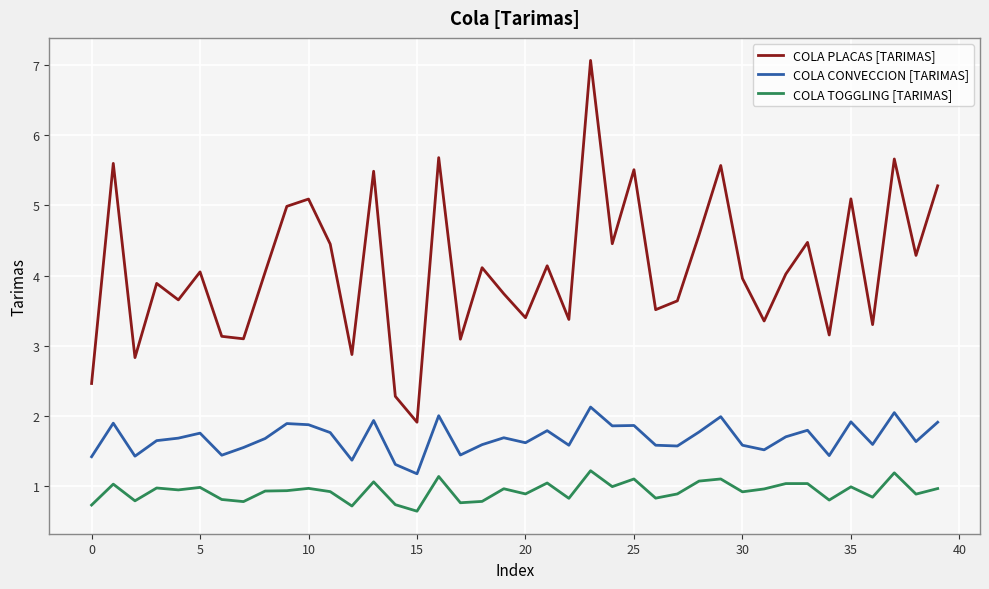

Which series has the largest total across all categories?

COLA PLACAS [TARIMAS]